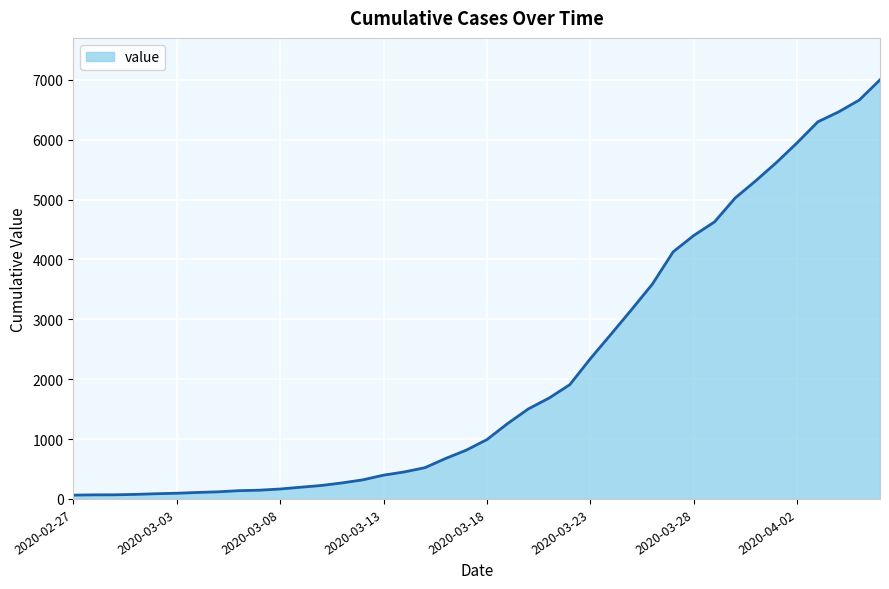

What is the greatest value displayed?

7002